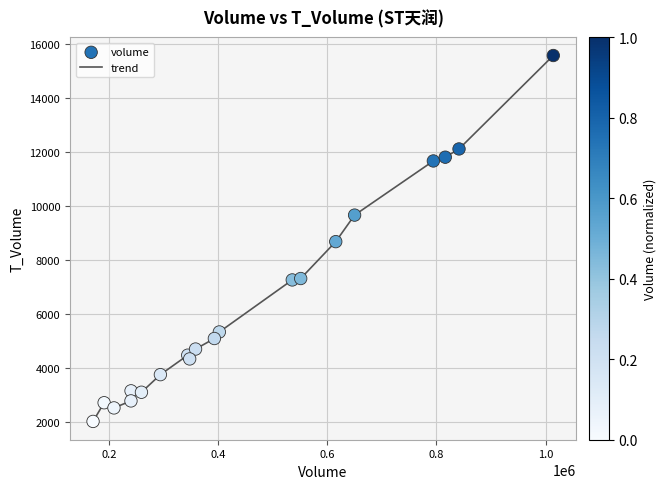

What is the difference between the maximum and minimum values?

13530